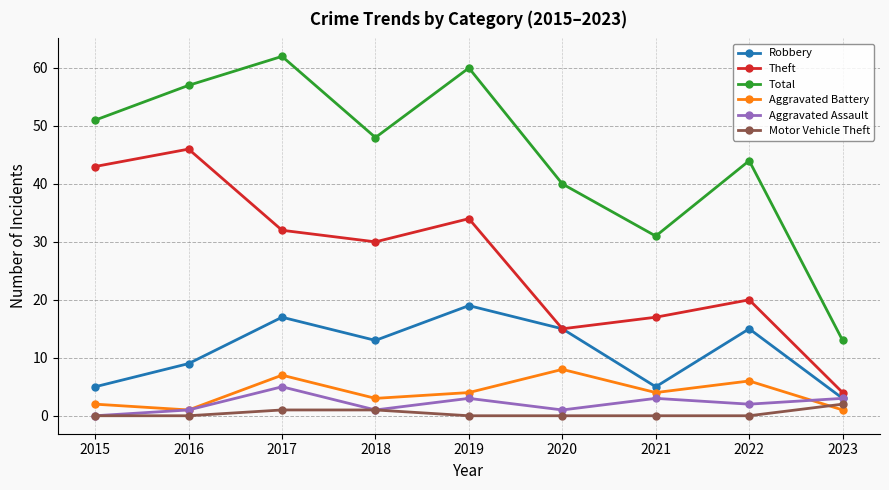

Which category has the highest value in the Theft series?

2016